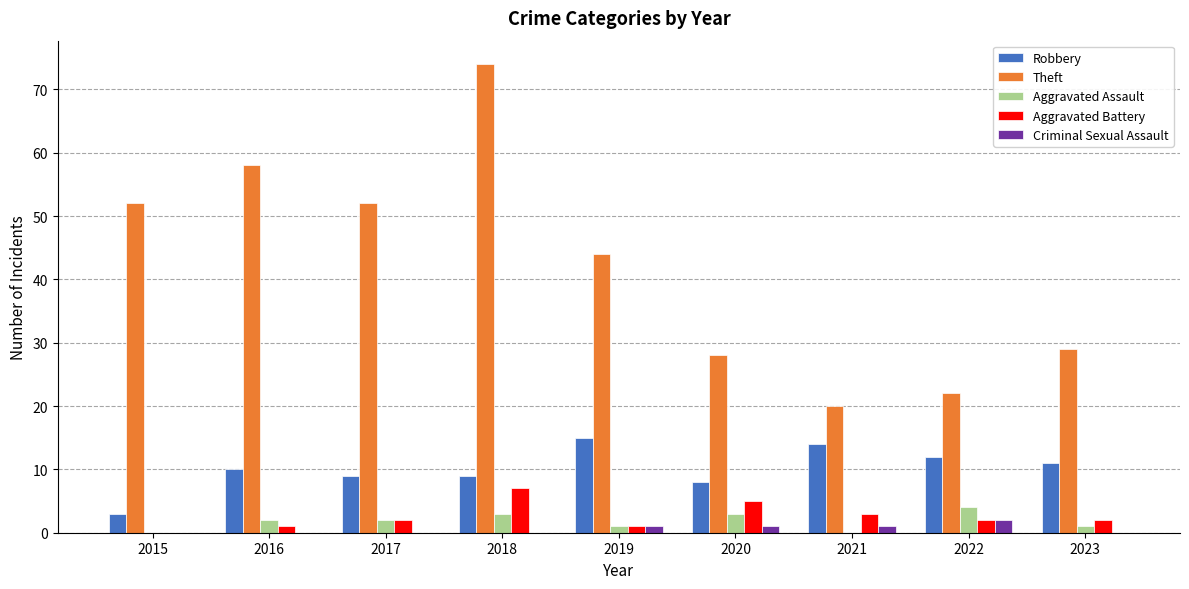

Reading left to right, what are all the values shown in this chart?

Robbery: 2015=3	2016=10	2017=9	2018=9	2019=15	2020=8	2021=14	2022=12	2023=11
Theft: 2015=52	2016=58	2017=52	2018=74	2019=44	2020=28	2021=20	2022=22	2023=29
Aggravated Assault: 2015=0	2016=2	2017=2	2018=3	2019=1	2020=3	2021=0	2022=4	2023=1
Aggravated Battery: 2015=0	2016=1	2017=2	2018=7	2019=1	2020=5	2021=3	2022=2	2023=2
Criminal Sexual Assault: 2015=0	2016=0	2017=0	2018=0	2019=1	2020=1	2021=1	2022=2	2023=0